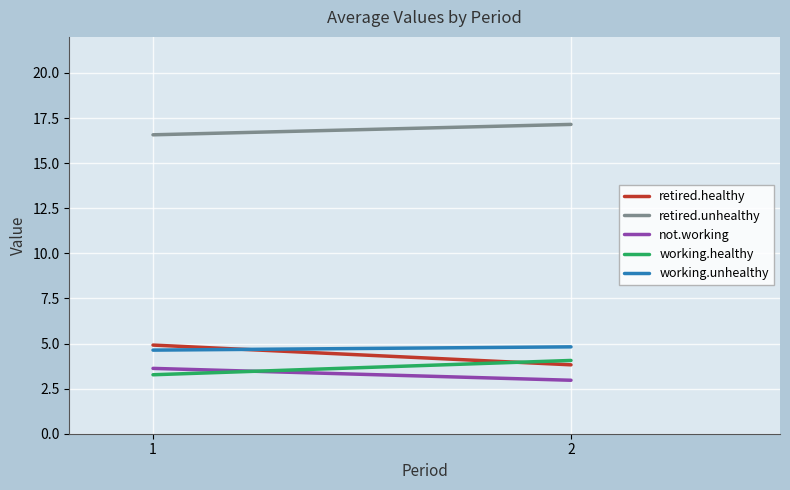

What is the greatest value displayed?

17.1